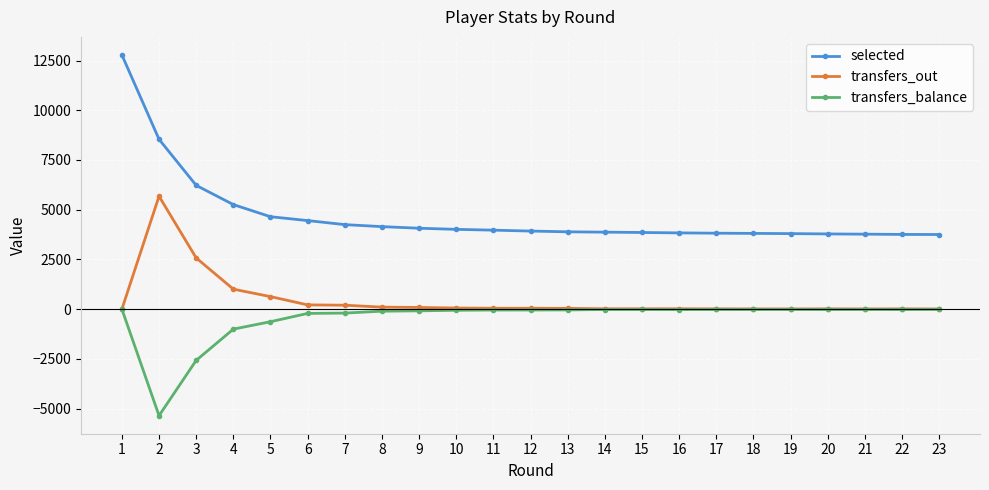

The value of selected at 1 is 4425. True or false?

False